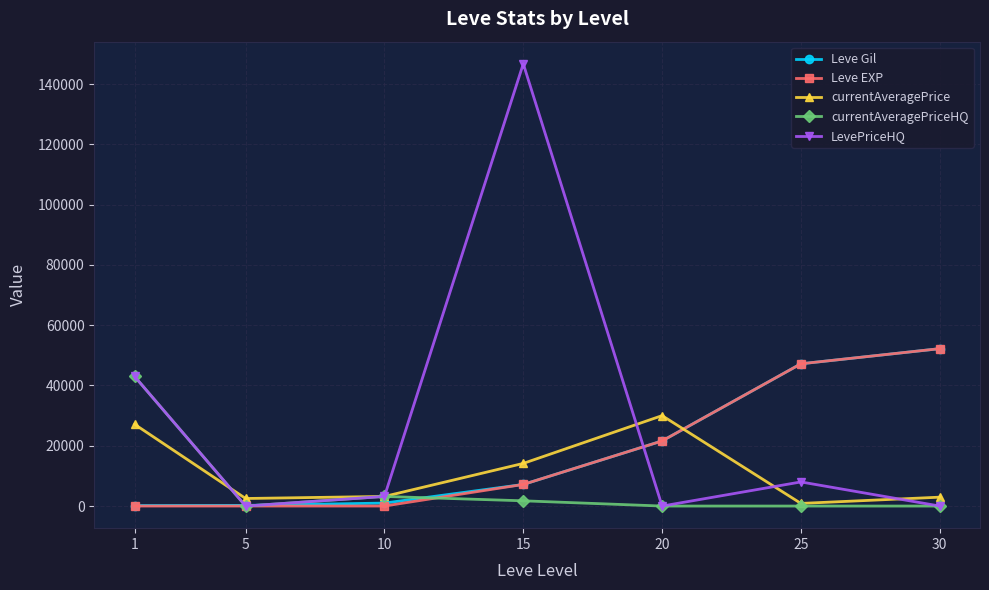

Which series has the largest range (max minus min)?

LevePriceHQ